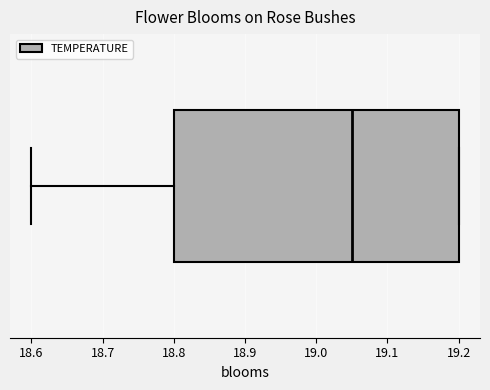

Read this box plot against the x-axis: the position of the median line, the range covered by the box, and the ends of both whiskers. The values are not printed on the chart, so give them approximately, as read against the axis.

median 19.05, box 18.80 to 19.20, whiskers 18.60 to 19.20